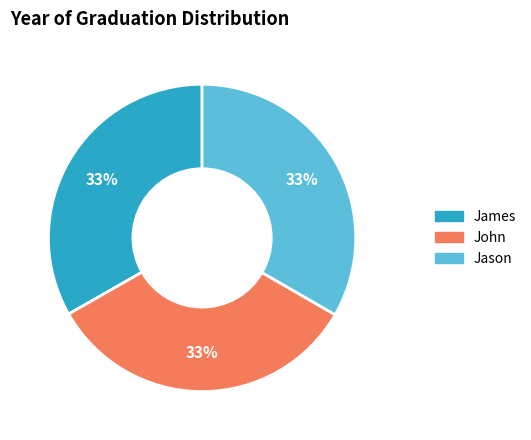

To the nearest percent, what percentage of the pie is James?

33%